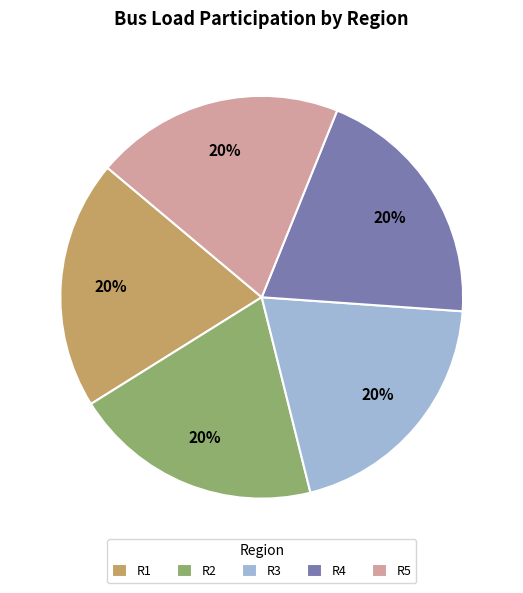

Is the sum of R3 and R5 greater than half?

No